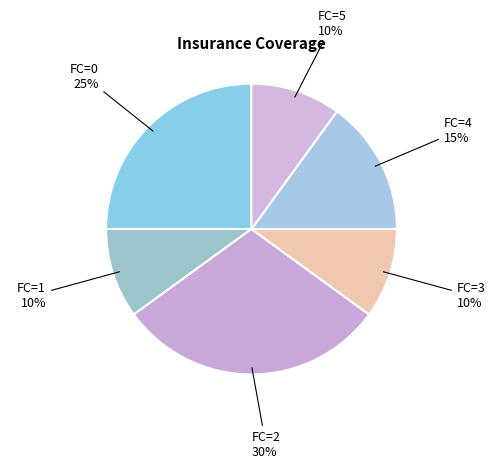

Between FC=1 and FC=4, which is larger?

FC=4